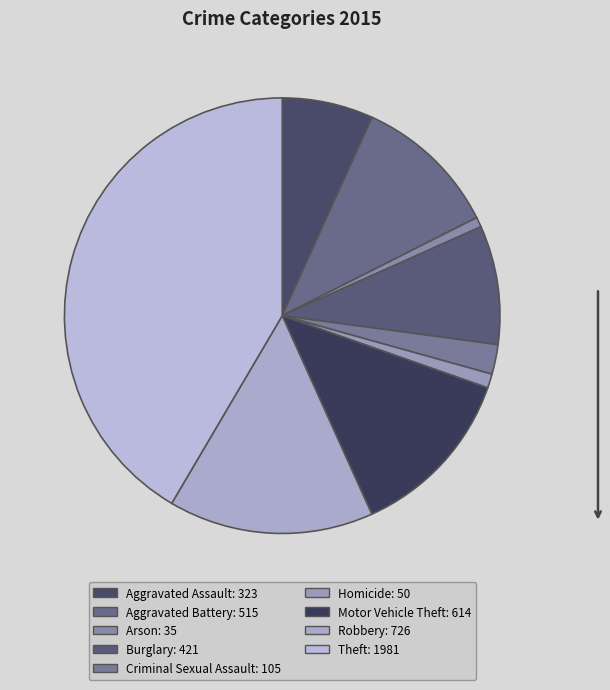

Is there any slice that represents more than half of the pie?

No